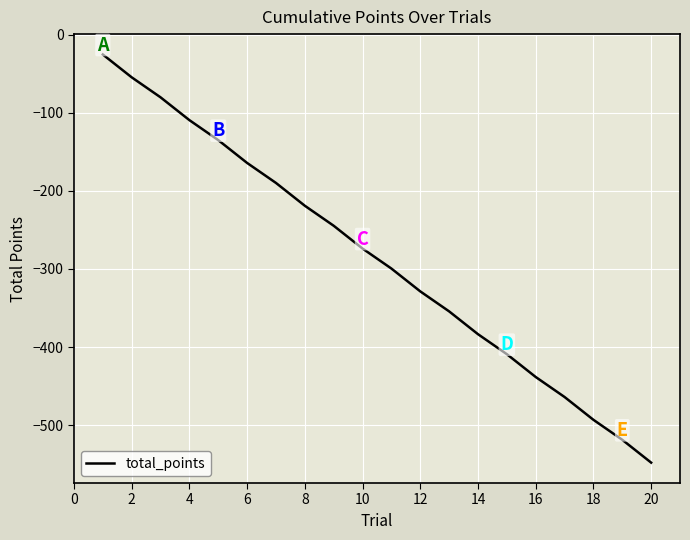

What is the minimum value shown in the chart?

-548.0